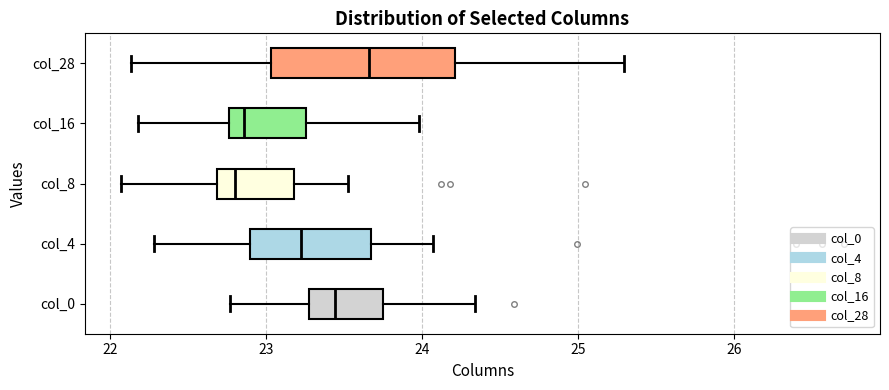

Reading bottom to top, transcribe this box plot: for each box, give where its median line is, the range the box spans, and where its two whiskers end, as read against the x-axis. The values are not printed on the chart, so give them approximately, as read against the axis.

col_0: median 23.4, box 23.3 to 23.8, whiskers 22.8 to 24.3
col_4: median 23.2, box 22.9 to 23.7, whiskers 22.3 to 24.1
col_8: median 22.8, box 22.7 to 23.2, whiskers 22.1 to 23.5
col_16: median 22.9, box 22.8 to 23.3, whiskers 22.2 to 24.0
col_28: median 23.7, box 23.0 to 24.2, whiskers 22.1 to 25.3